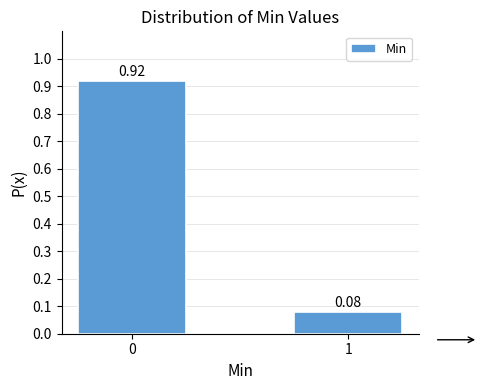

List the labels in order of value, smallest first.

1, 0